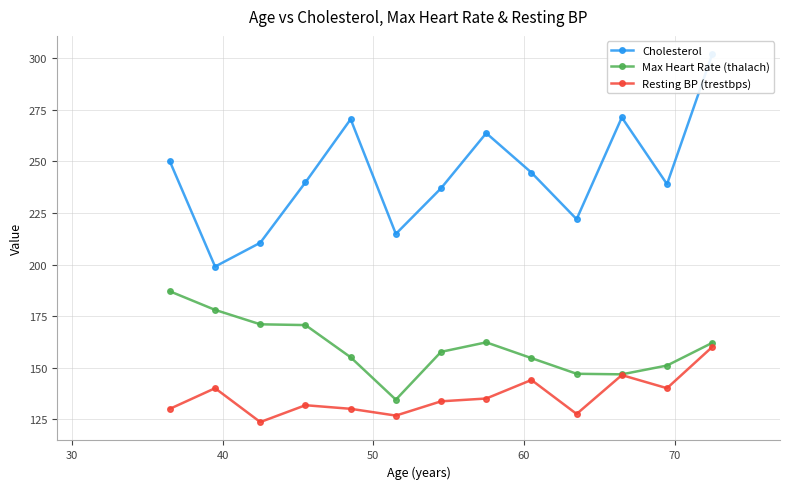

What is the maximum value for Max Heart Rate (thalach)?

187.0